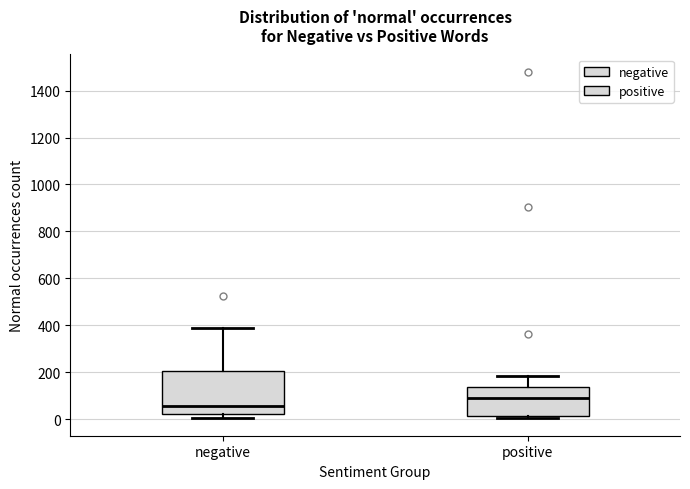

Reading left to right, read every box against the y-axis: the position of its median line, the range the box covers, and the ends of its whiskers. The values are not printed on the chart, so give them approximately, as read against the axis.

negative: median 60, box 20 to 200, whiskers 0 to 380
positive: median 80, box 20 to 140, whiskers 0 to 180